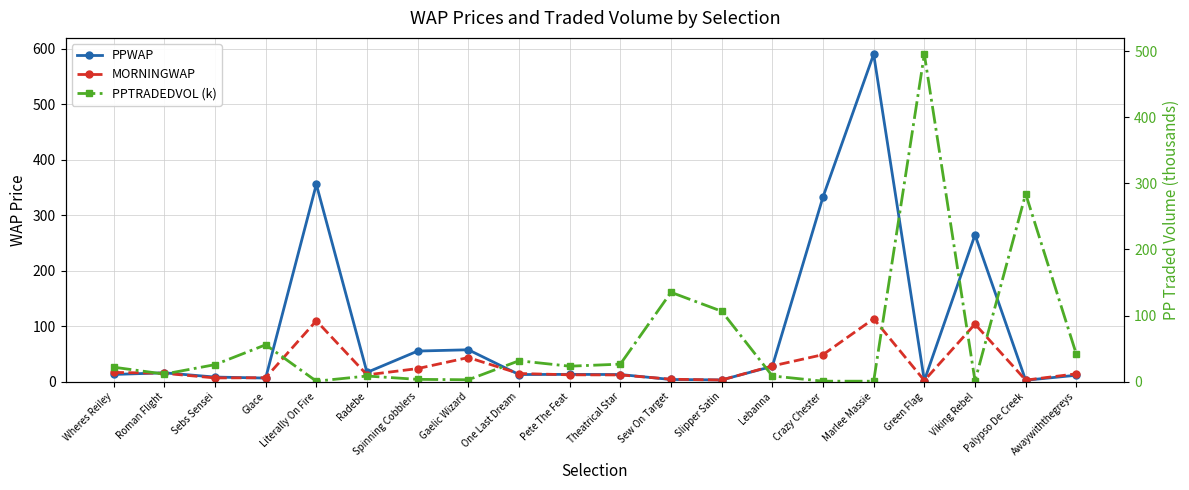

What is the minimum value shown in the chart?

0.8